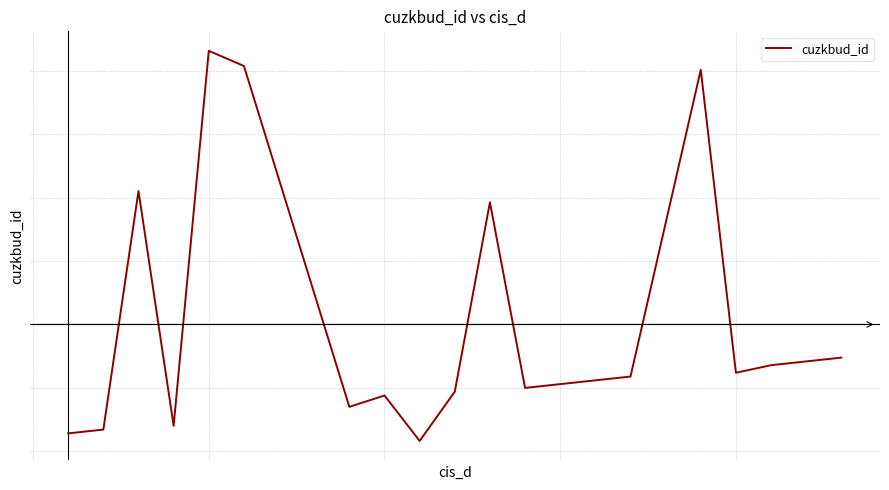

Does the chart have visible grid lines?

Yes